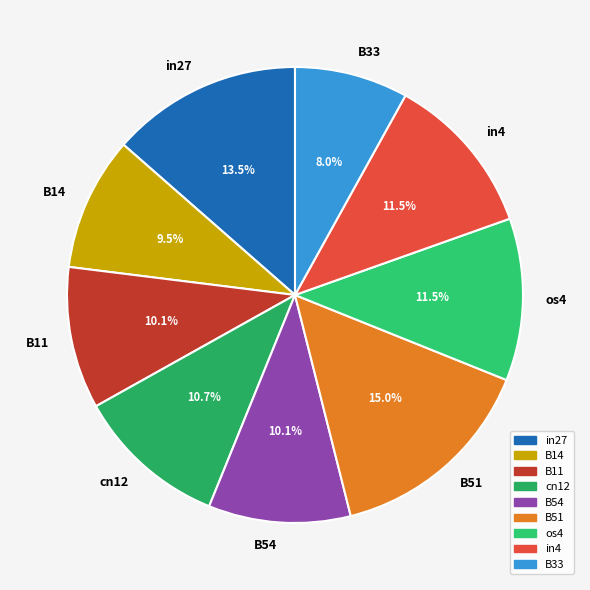

Between B33 and B54, which is larger?

B54